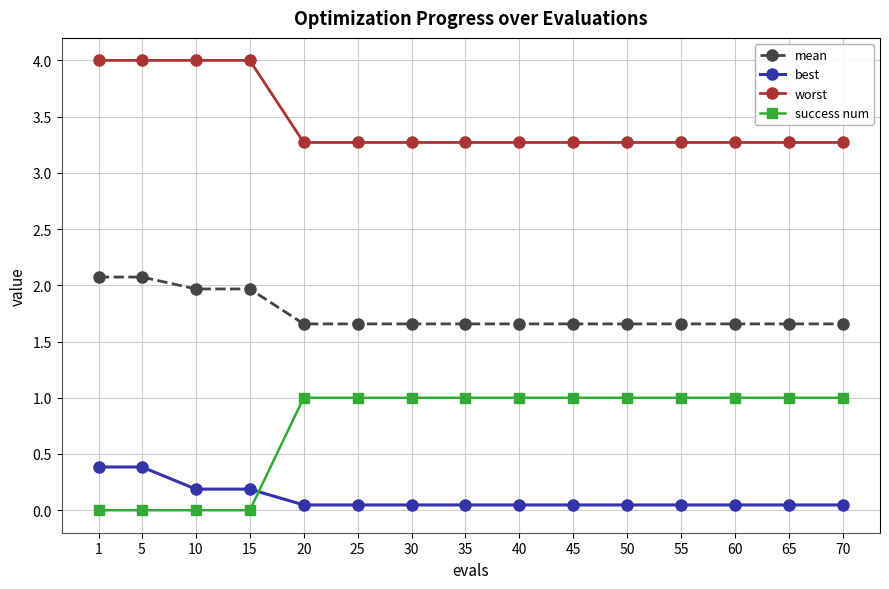

Is it true that mean equals 0.4 at 45?

False